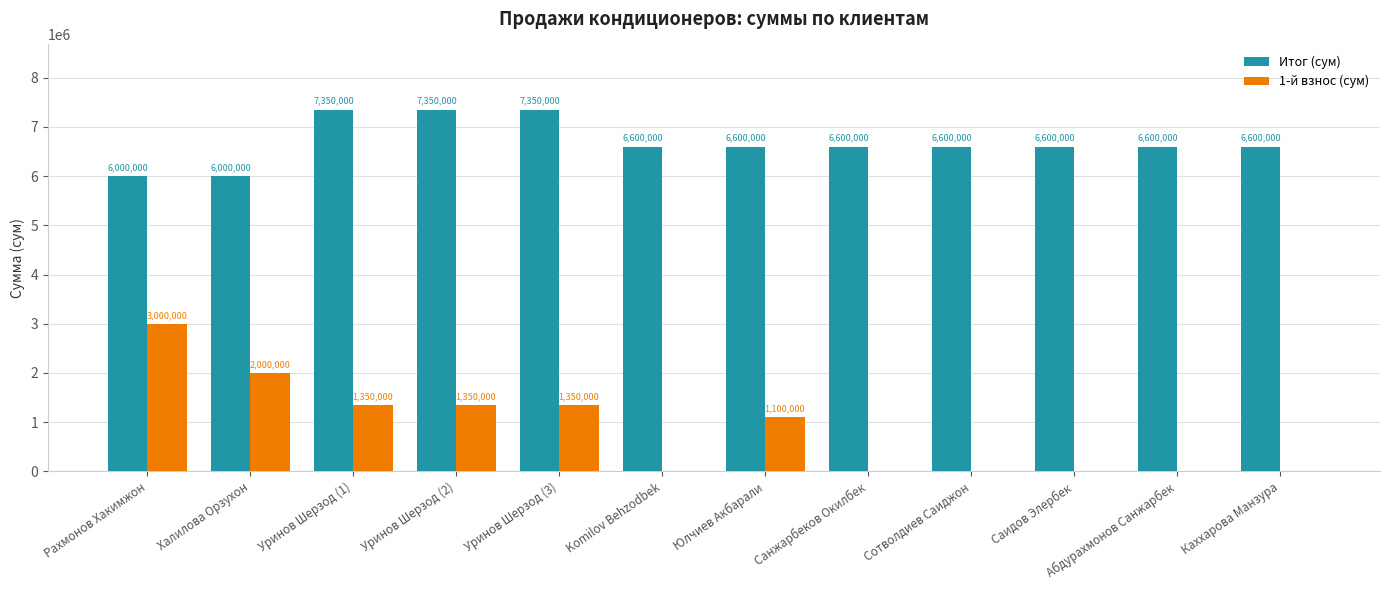

How many groups of bars are there?

12